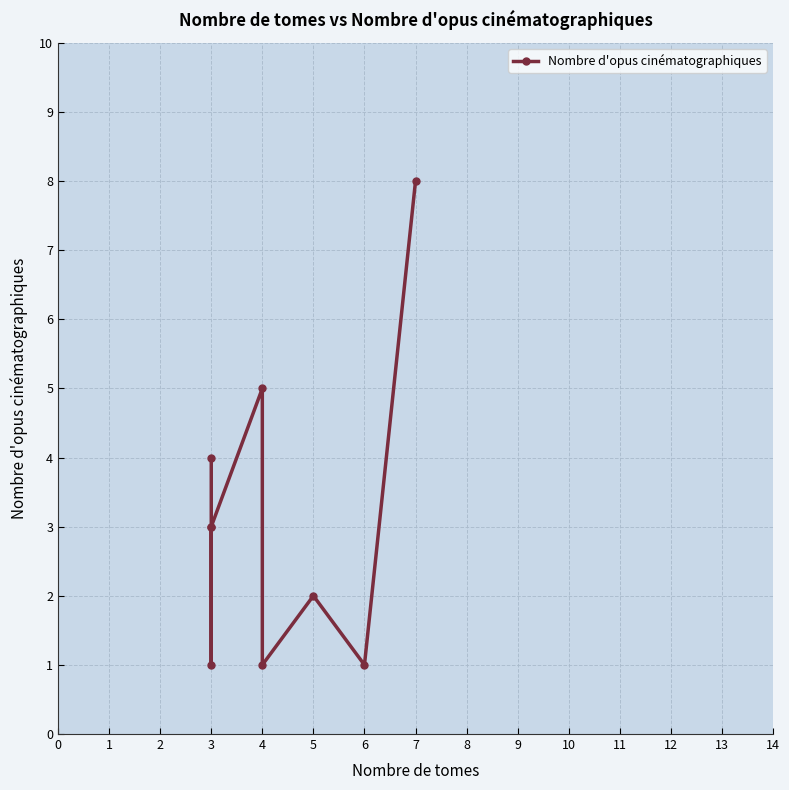

What is the difference between the values at 5 and 4?

1